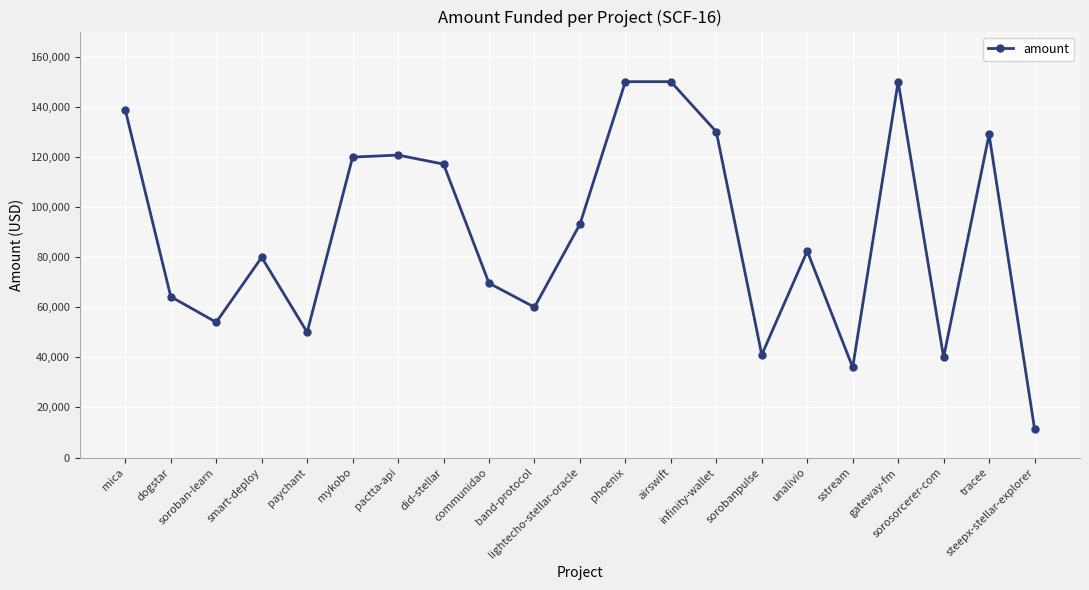

How many interior local valleys (lower than both neighbors) does the data have?

6